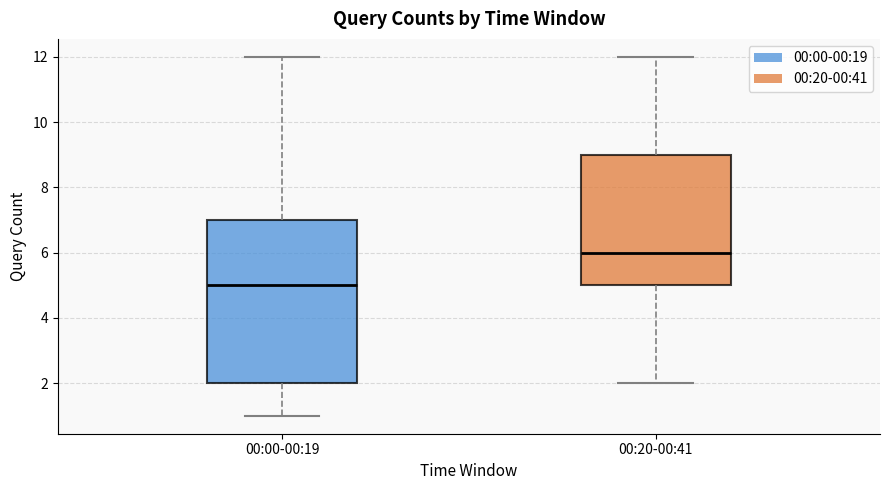

Which box's median line is the lowest?

00:00-00:19